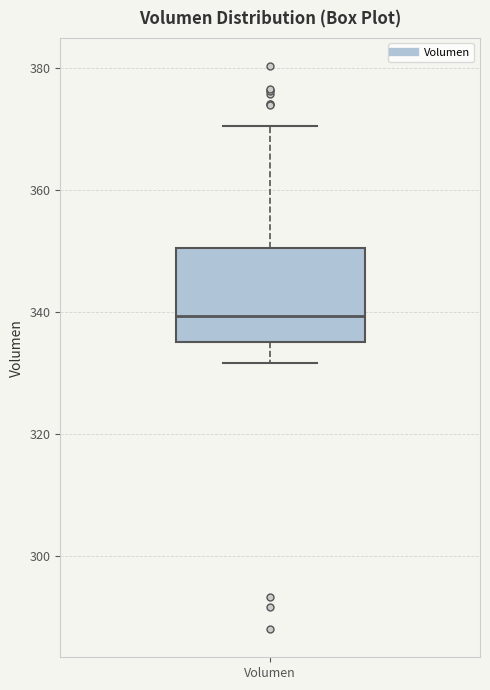

Transcribe this box plot: give where the median line is, the range the box spans, and where the two whiskers end, as read against the y-axis. The values are not printed on the chart, so give them approximately, as read against the axis.

median 340, box 336 to 350, whiskers 332 to 370